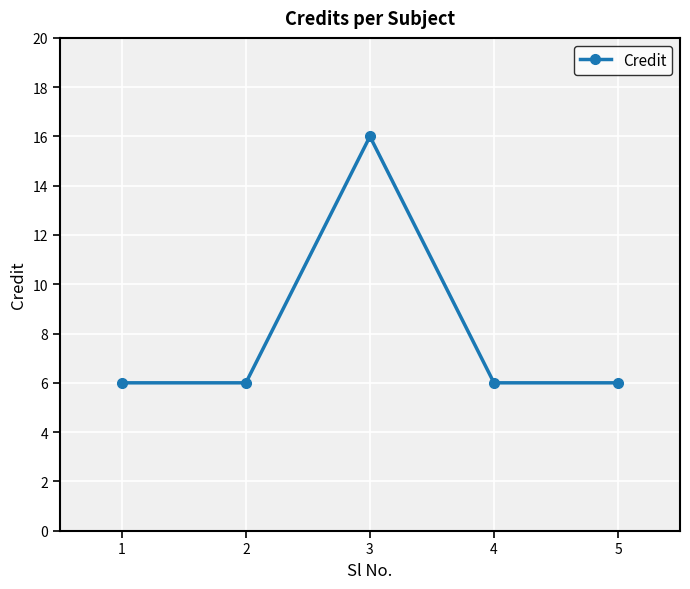

The chart shows a value of 6 at 5. True or false?

True